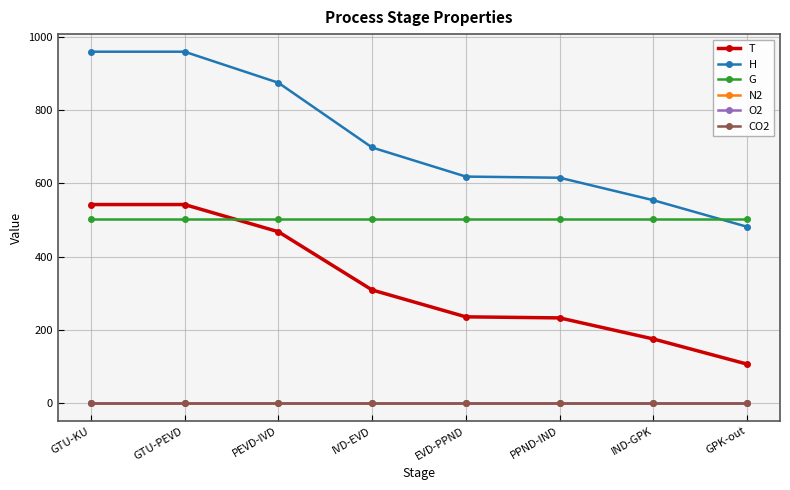

The value of H at IND-GPK is 353.7. True or false?

False